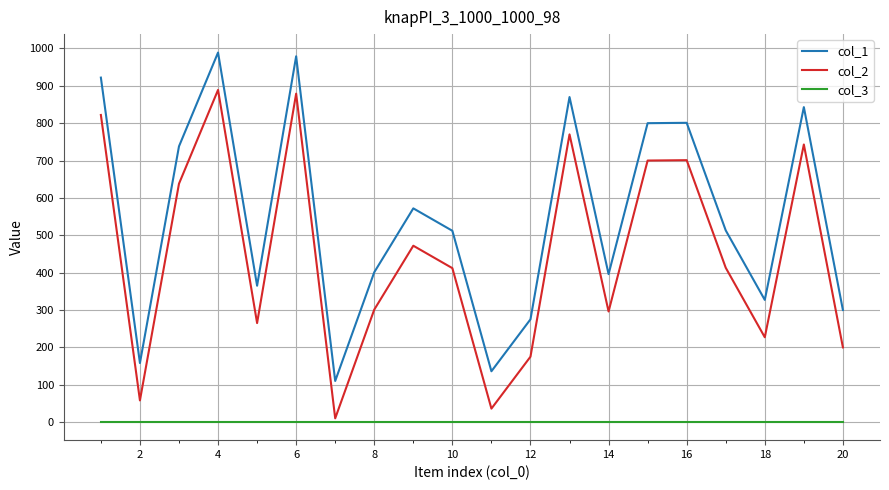

True or false: col_1 and col_3 intersect in this chart.

False